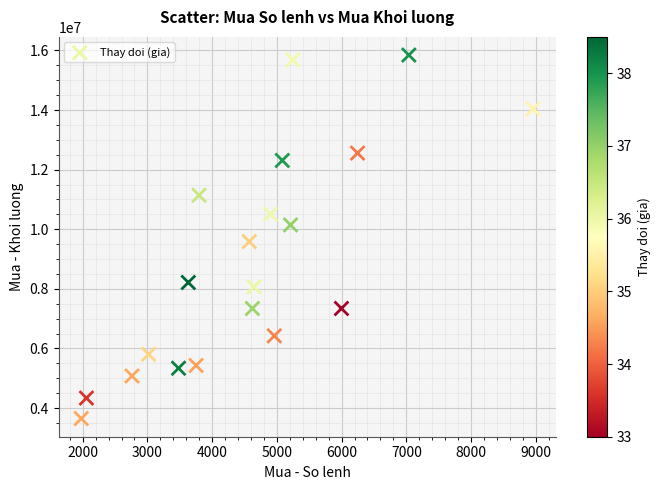

What is the range of Y values (max minus min)?

12194500